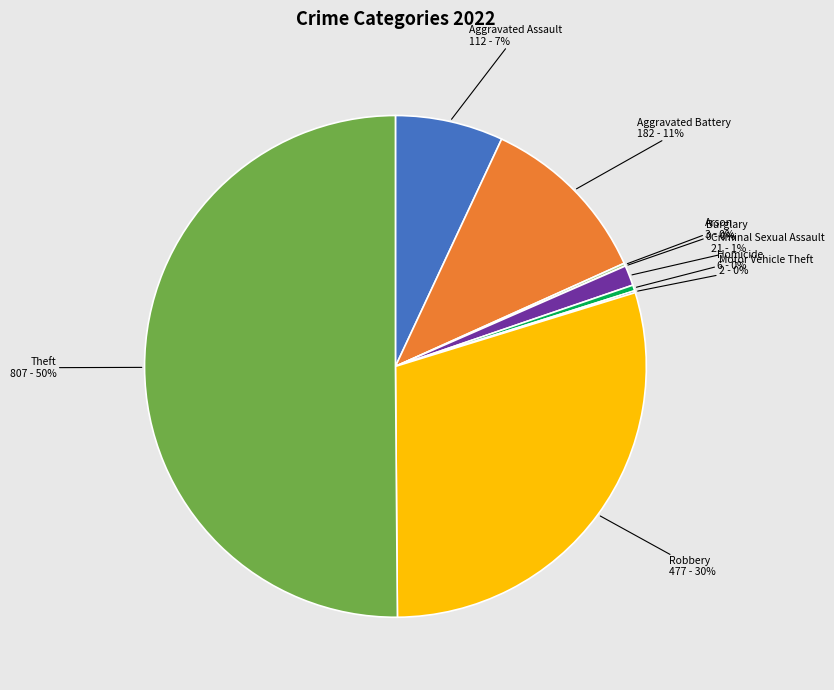

To the nearest percent, what is the average slice percentage?

11%